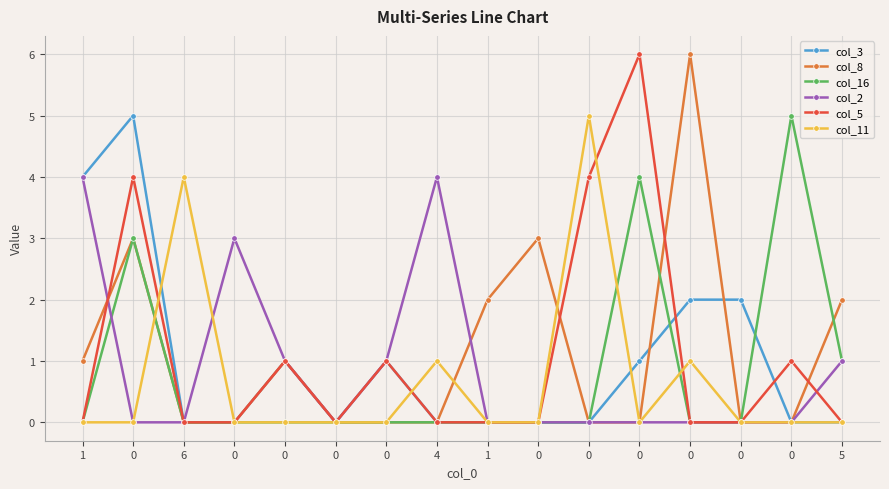

Which series has the largest total across all categories?

col_8